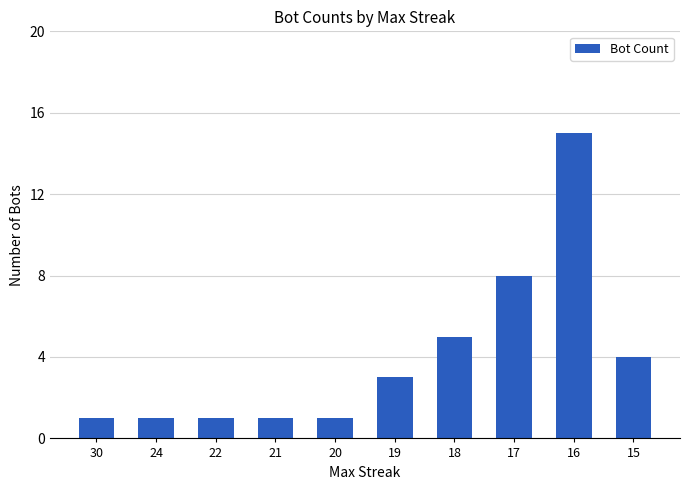

Which label corresponds to the largest value in the chart?

16